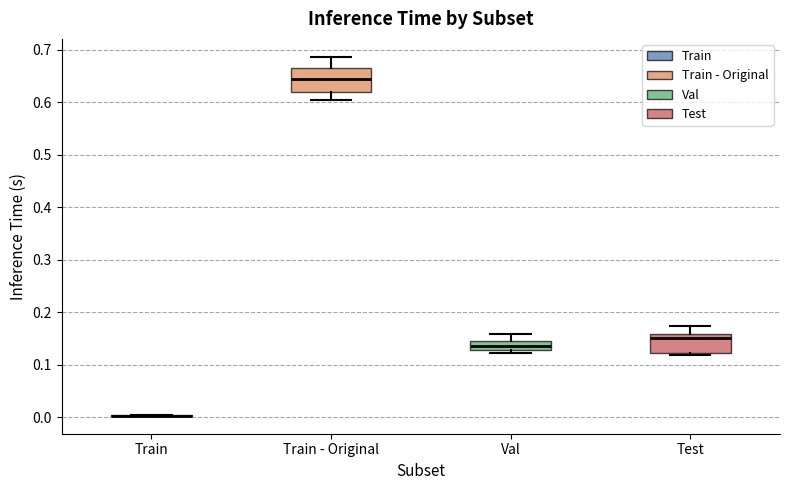

Reading left to right, transcribe this box plot: for each box, give where its median line is, the range the box spans, and where its two whiskers end, as read against the y-axis. The values are not printed on the chart, so give them approximately, as read against the axis.

Train: box collapsed to a line at 0.00, whiskers 0.00 to 0.00
Train - Original: median 0.64, box 0.62 to 0.67, whiskers 0.60 to 0.69
Val: median 0.14, box 0.13 to 0.15, whiskers 0.12 to 0.16
Test: median 0.15, box 0.12 to 0.16, whiskers 0.12 (just below the box's lower edge) to 0.17